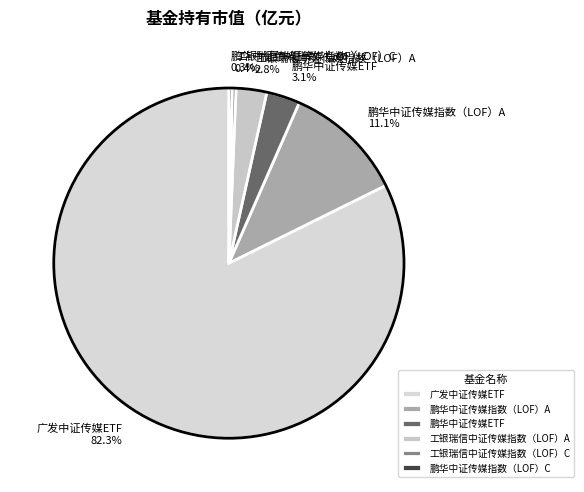

What is the total percentage of 工银瑞信中证传媒指数（LOF）A and 鹏华中证传媒ETF?

5.9%